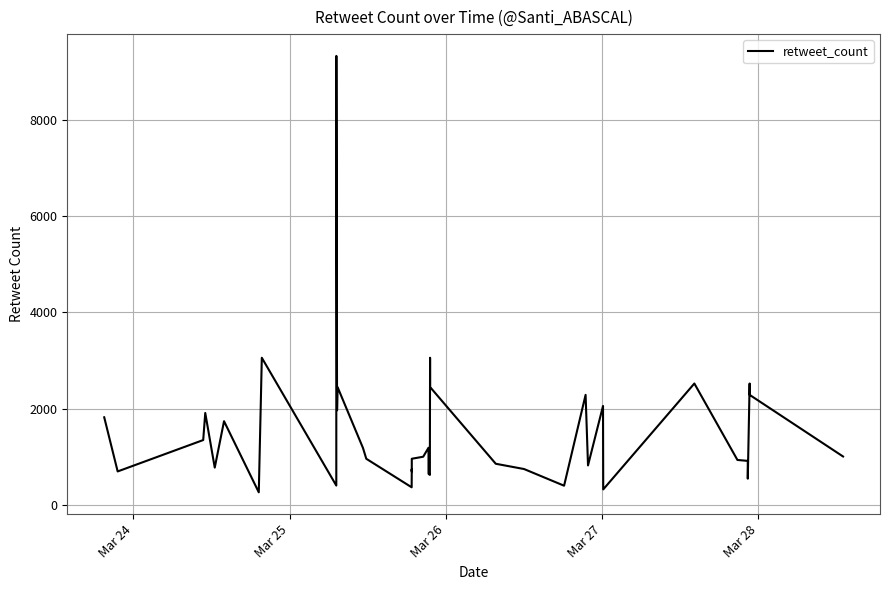

Count the number of data series in this chart.

1